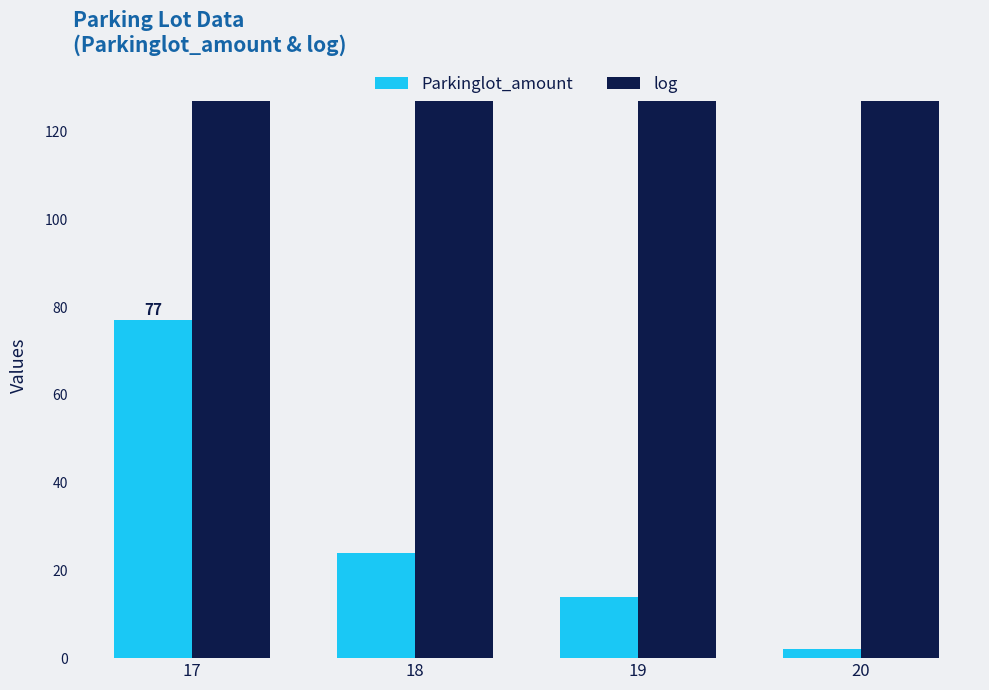

Count the number of categories in the chart.

4